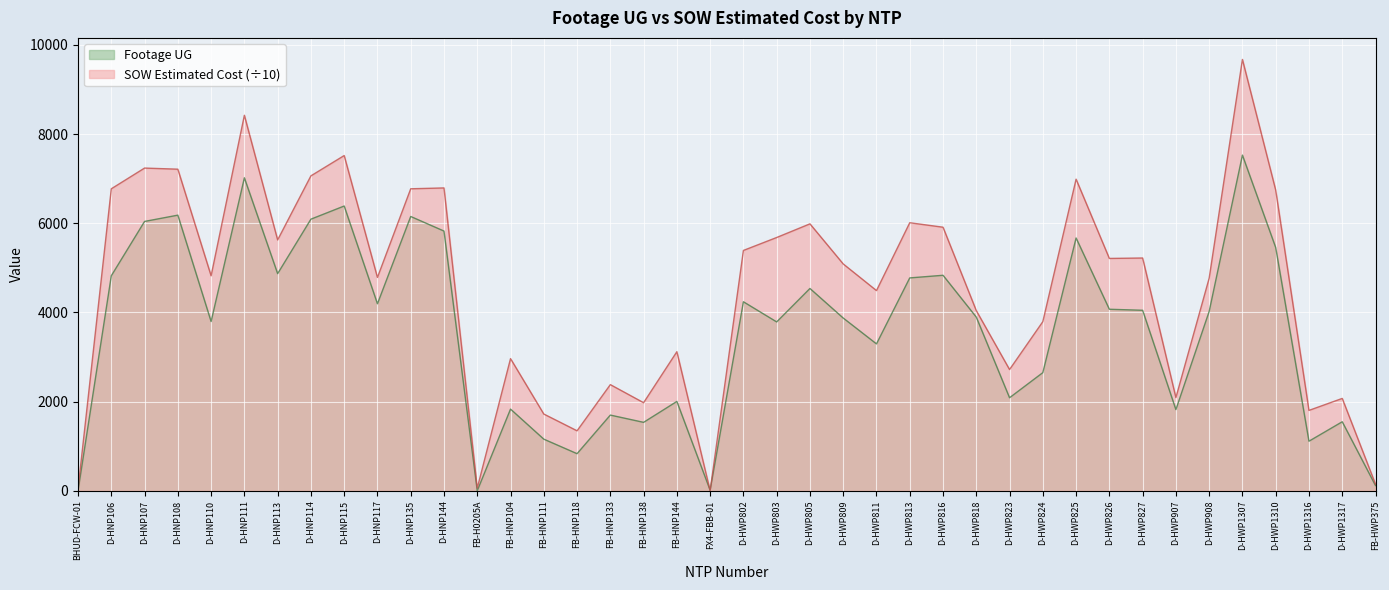

What is the label of the 35th point from the left?

D-HWP908